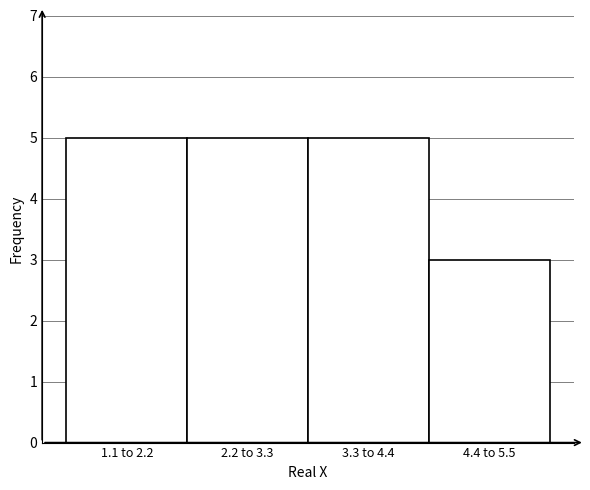

Reading left to right, what are all the values shown in this chart?

5	5	5	3